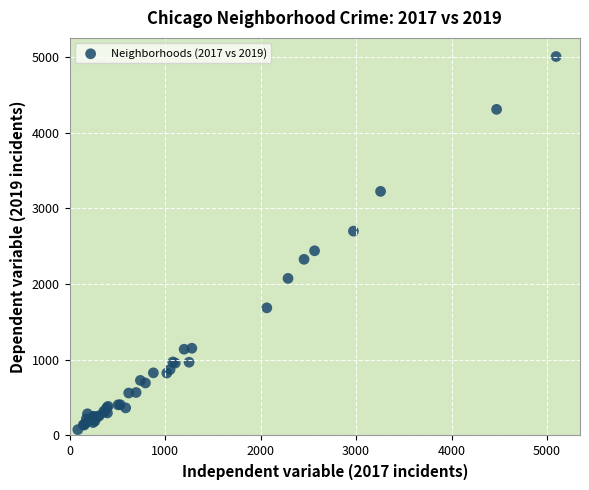

What Y value in the scatter plot is closest to 2542?

2441